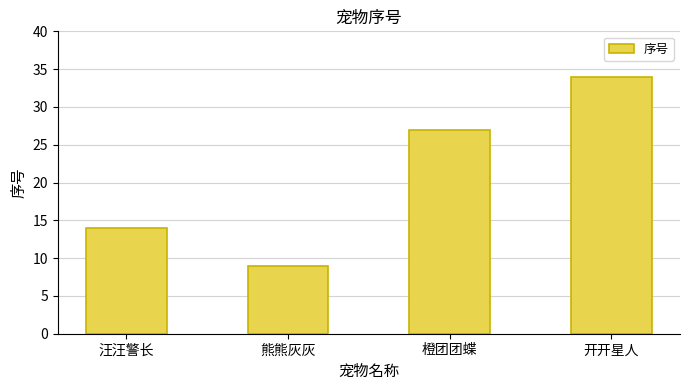

Rank the categories by value from lowest to highest.

熊熊灰灰, 汪汪警长, 橙团团蝶, 开开星人